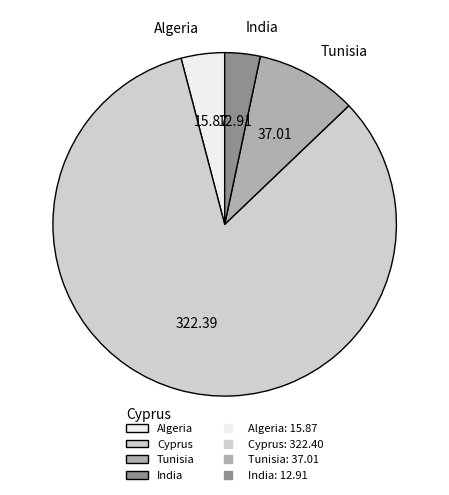

How many slices are in this pie chart?

4